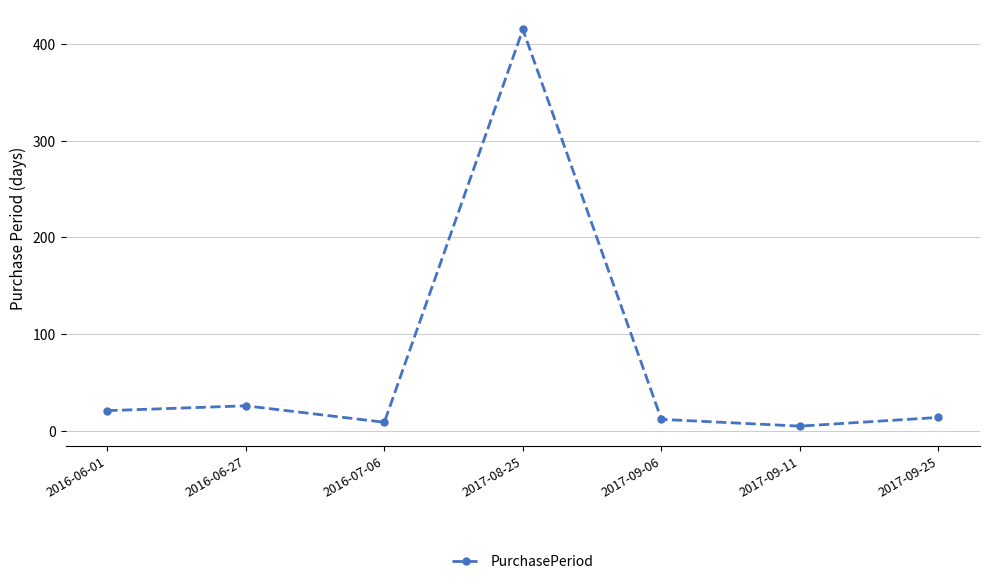

Where is the data nearest to the value 210?

2016-06-27